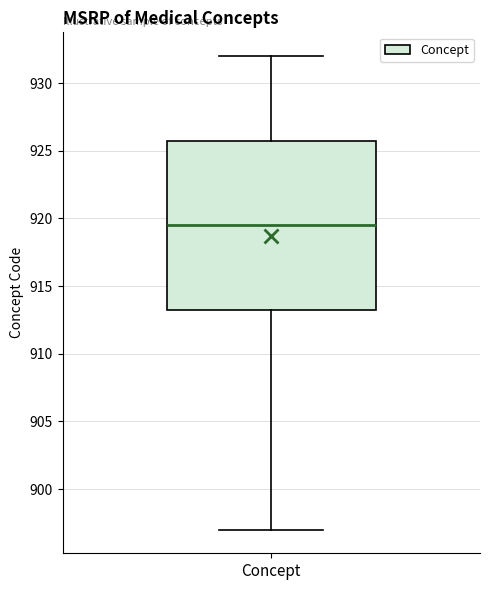

Read this box plot against the y-axis: the position of the median line, the range covered by the box, and the ends of both whiskers. The values are not printed on the chart, so give them approximately, as read against the axis.

median 919.5, box 913.5 to 926.0, whiskers 897.0 to 932.0